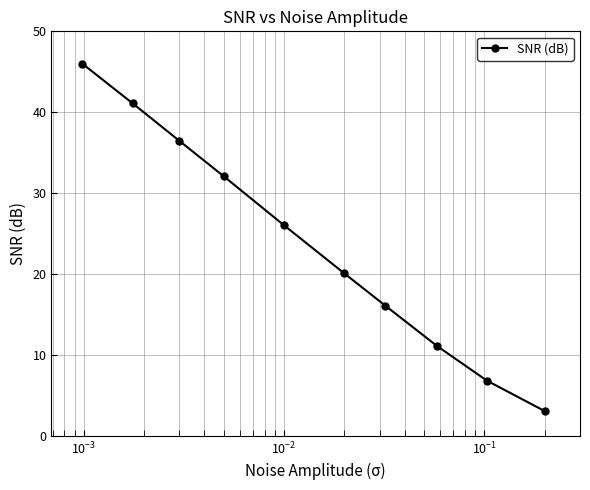

What is the value of the 1st point from the left?

46.0